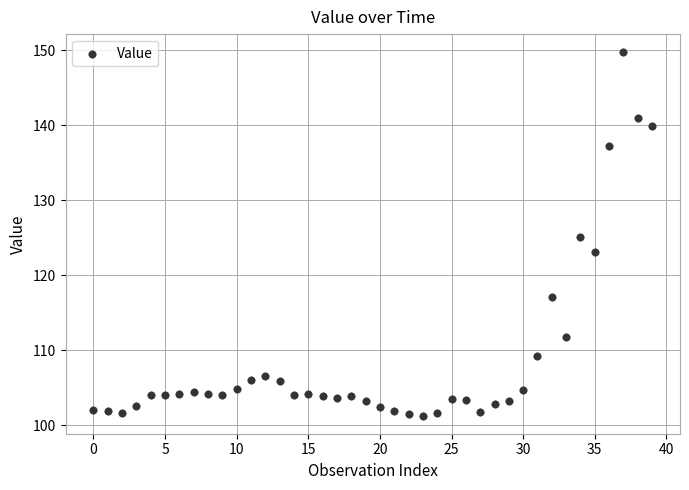

What is the range of Y values (max minus min)?

48.5